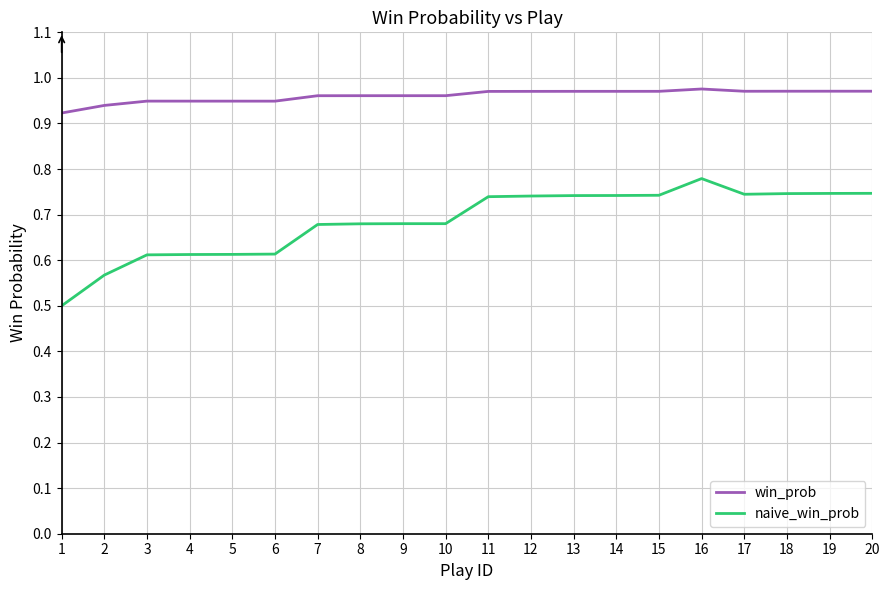

True or false: naive_win_prob and win_prob intersect in this chart.

False